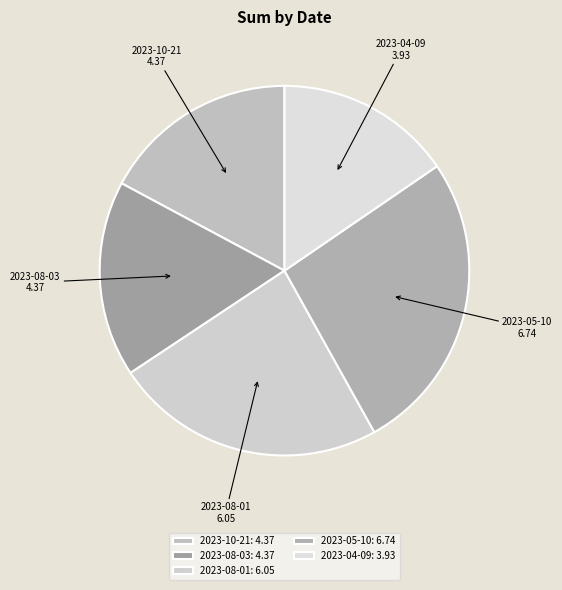

The 2023-08-01 slice represents 24% of the pie. True or false?

True